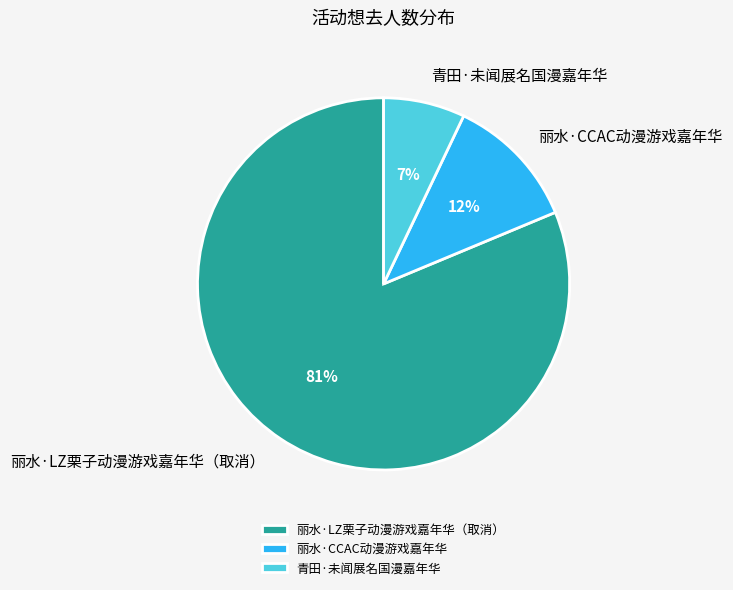

Is it true that 丽水·LZ栗子动漫游戏嘉年华（取消） is 72% of the pie?

False